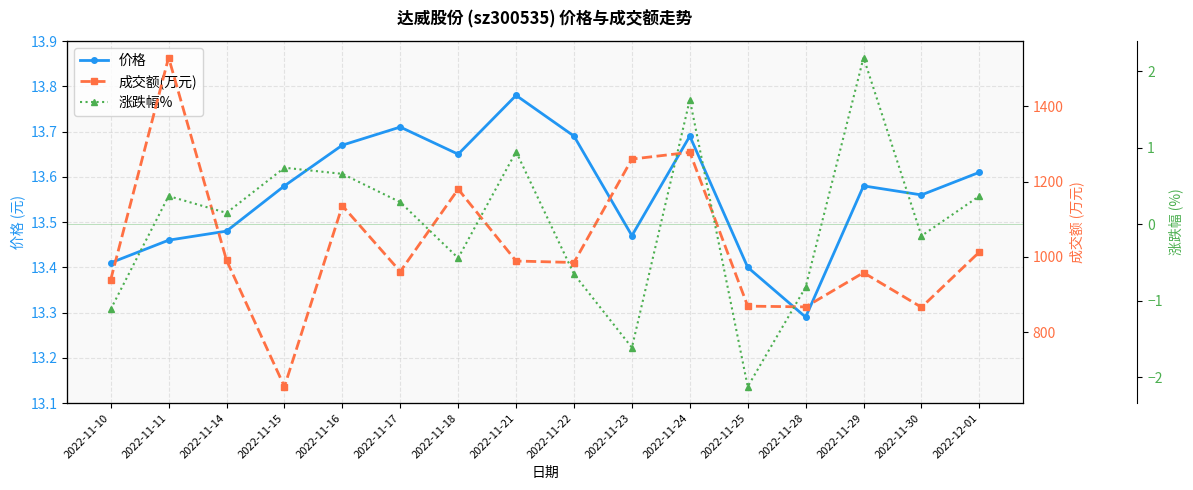

Reading left to right, what are all the values shown in this chart?

价格: 13.4	13.5	13.5	13.6	13.7	13.7	13.7	13.8	13.7	13.5	13.7	13.4	13.3	13.6	13.6	13.6
成交额(万元): 939.0	1530.0	991.0	655.0	1136.0	961.0	1180.0	989.0	985.0	1260.0	1278.0	869.0	867.0	958.0	866.0	1013.0
涨跌幅%: -1.1	0.4	0.1	0.7	0.7	0.3	-0.4	0.9	-0.7	-1.6	1.6	-2.1	-0.8	2.2	-0.1	0.4